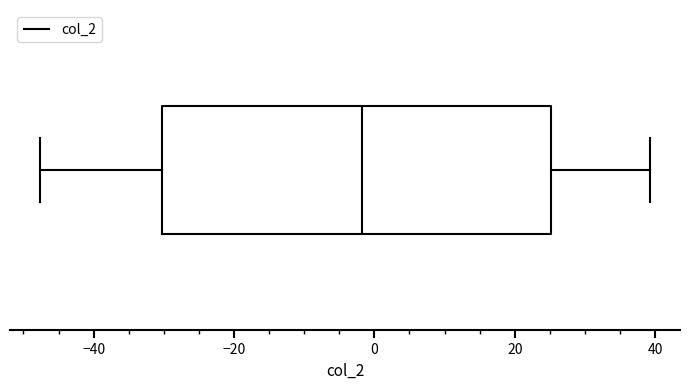

Transcribe this box plot: give where the median line is, the range the box spans, and where the two whiskers end, as read against the x-axis. The values are not printed on the chart, so give them approximately, as read against the axis.

median -2, box -30 to 26, whiskers -48 to 40